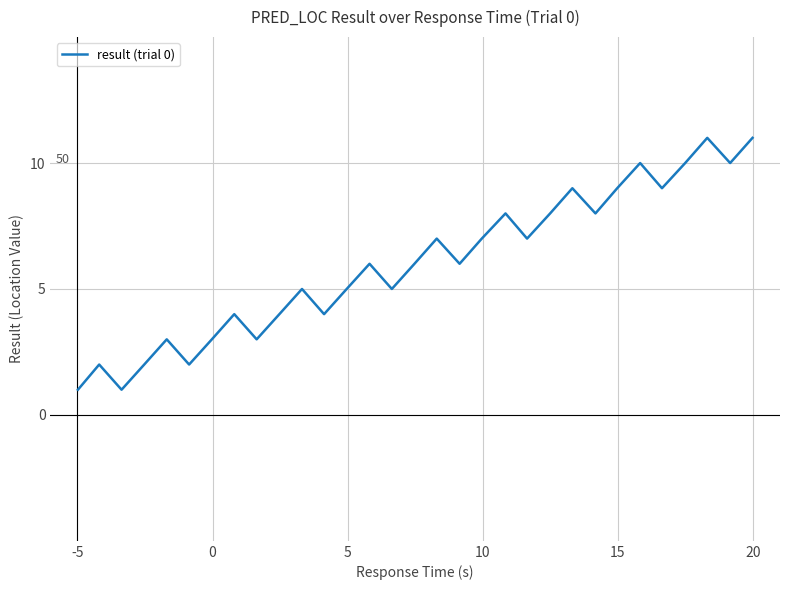

What is the greatest value displayed?

11